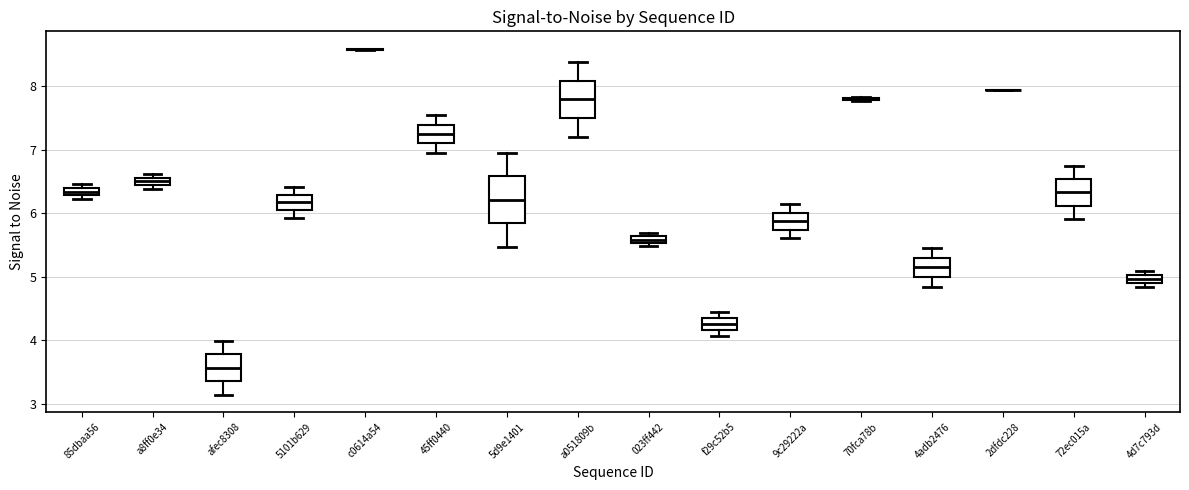

Where does the upper whisker of the box for afec8308 end on the y-axis? The values are not printed on the chart, so give them approximately, as read against the axis.

4.0